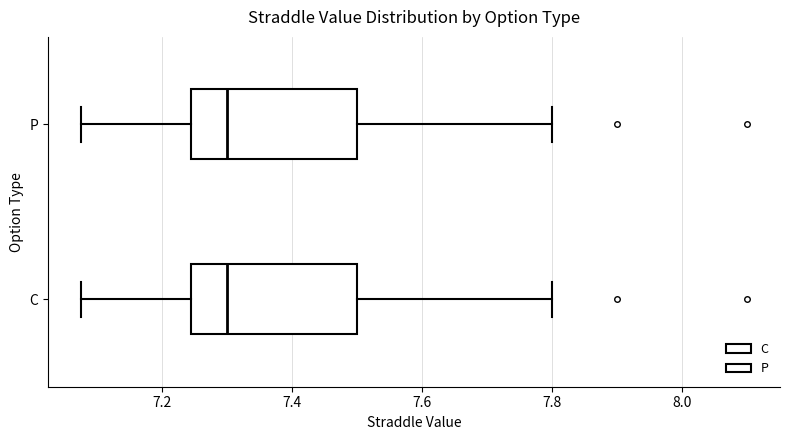

Reading bottom to top, read every box against the x-axis: the position of its median line, the range the box covers, and the ends of its whiskers. The values are not printed on the chart, so give them approximately, as read against the axis.

C: median 7.30, box 7.24 to 7.50, whiskers 7.08 to 7.80
P: median 7.30, box 7.24 to 7.50, whiskers 7.08 to 7.80